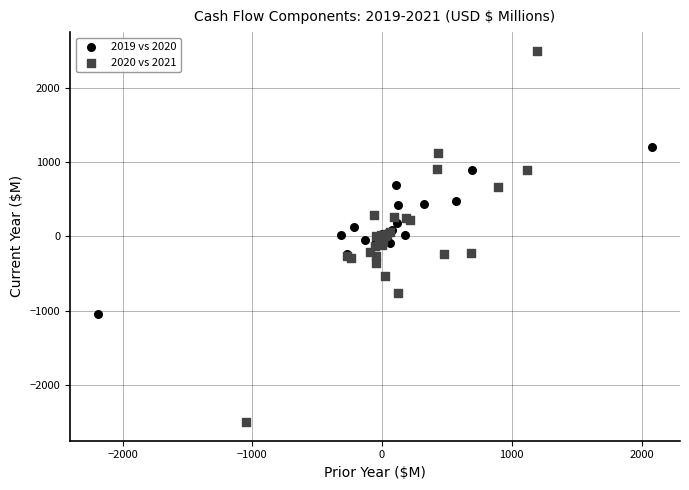

Which series has the largest Y range (max minus min)?

2020 vs 2021